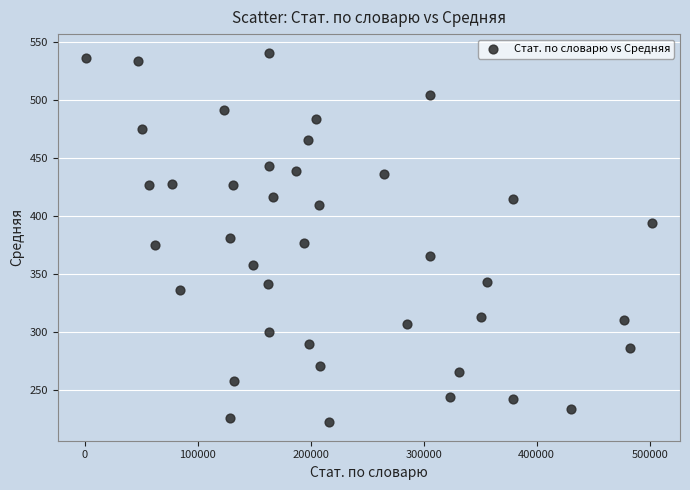

What is the range of X values (max minus min)?

500682.0